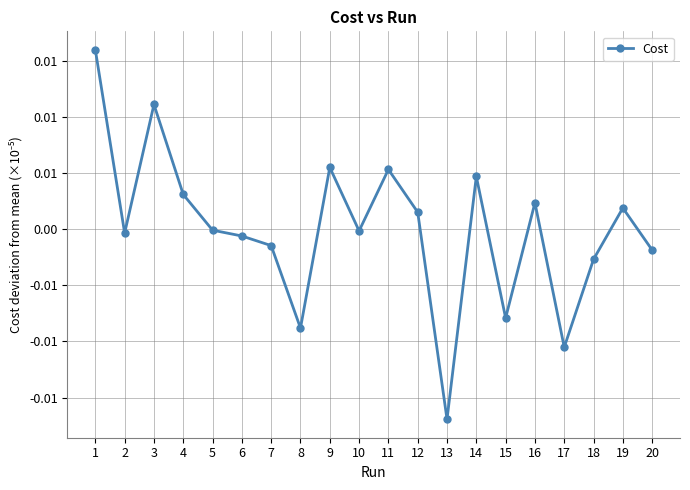

At which label is the value closest to 0?

5